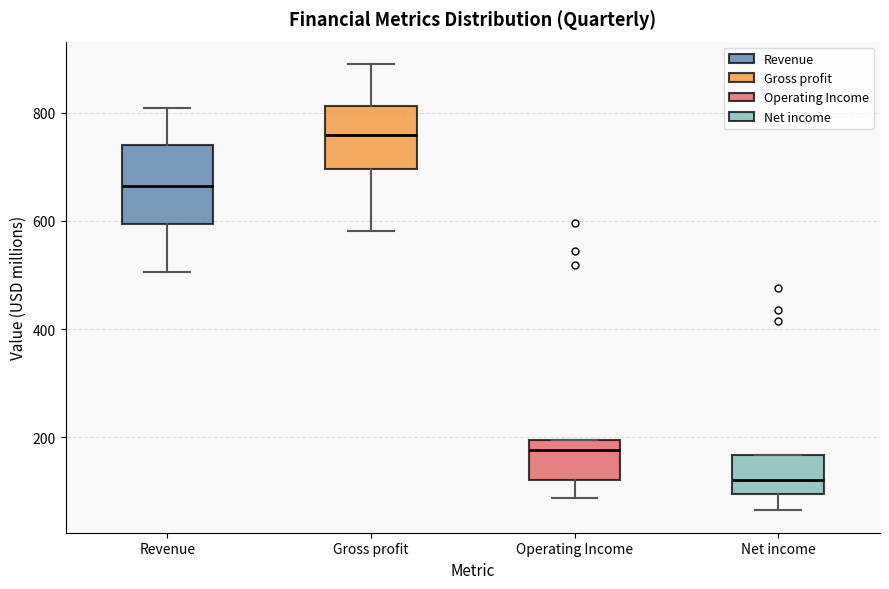

Which box is the tallest, from its lower edge to its upper edge?

Revenue